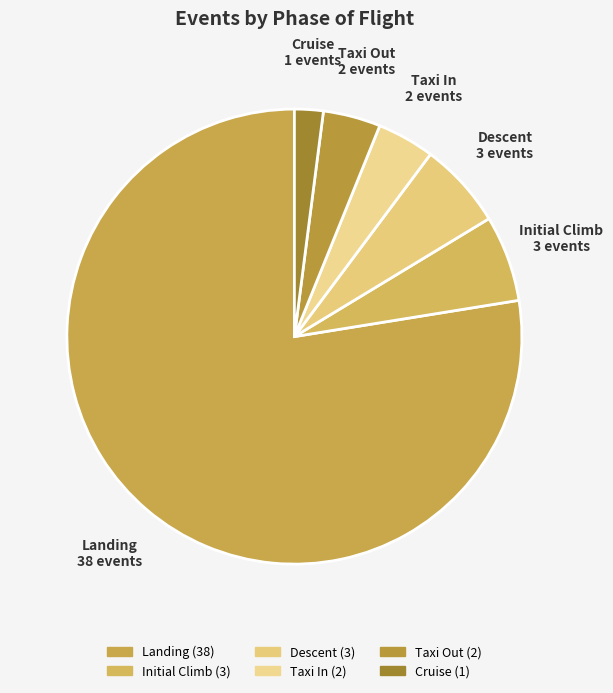

Does Landing represent more than half of the total?

Yes